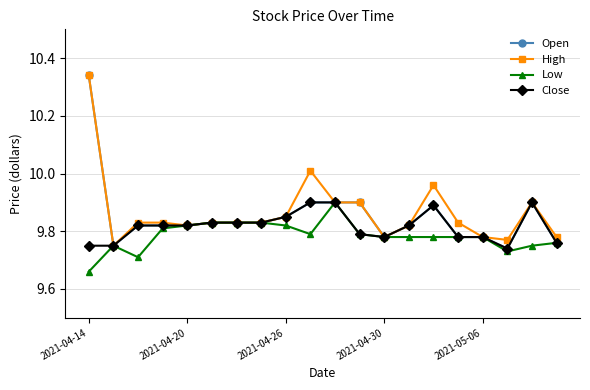

List the series in order of their overall mean, highest first.

High, Open, Close, Low